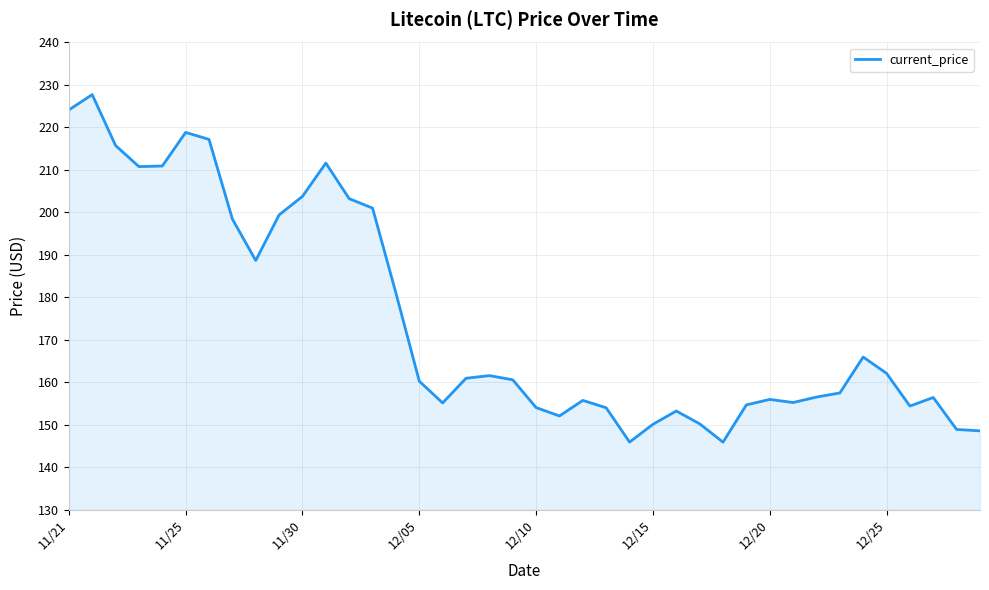

What is the difference between the second highest and minimum values?

78.2